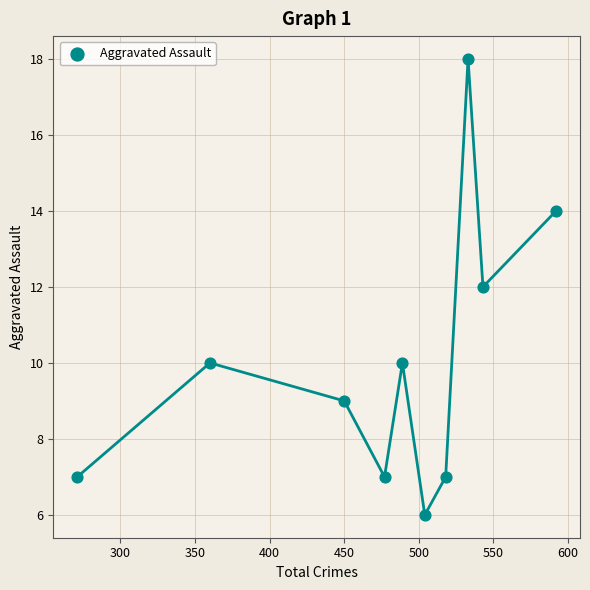

What is the average X value?

474